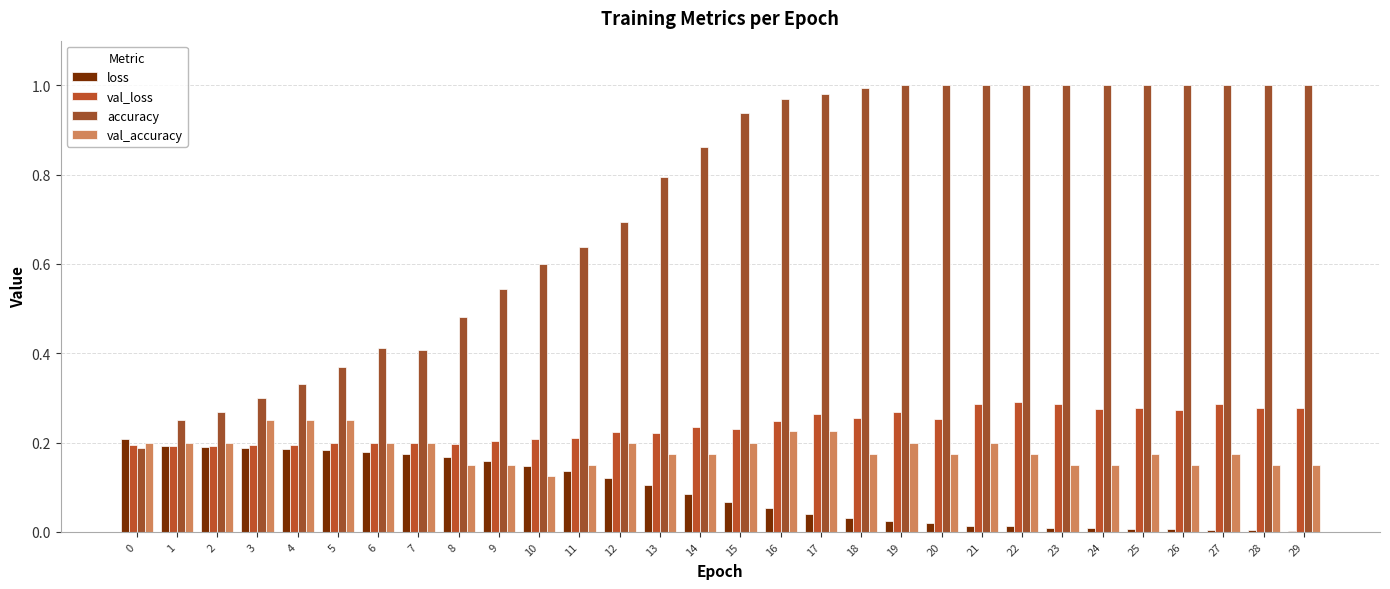

Reading left to right, transcribe all the data shown in this chart.

loss: 0=0.2	1=0.2	2=0.2	3=0.2	4=0.2	5=0.2	6=0.2	7=0.2	8=0.2	9=0.2	10=0.1	11=0.1	12=0.1	13=0.1	14=0.1	15=0.1	16=0.1	17=0.0	18=0.0	19=0.0	20=0.0	21=0.0	22=0.0	23=0.0	24=0.0	25=0.0	26=0.0	27=0.0	28=0.0	29=0.0
val_loss: 0=0.2	1=0.2	2=0.2	3=0.2	4=0.2	5=0.2	6=0.2	7=0.2	8=0.2	9=0.2	10=0.2	11=0.2	12=0.2	13=0.2	14=0.2	15=0.2	16=0.2	17=0.3	18=0.3	19=0.3	20=0.3	21=0.3	22=0.3	23=0.3	24=0.3	25=0.3	26=0.3	27=0.3	28=0.3	29=0.3
accuracy: 0=0.2	1=0.2	2=0.3	3=0.3	4=0.3	5=0.4	6=0.4	7=0.4	8=0.5	9=0.5	10=0.6	11=0.6	12=0.7	13=0.8	14=0.9	15=0.9	16=1.0	17=1.0	18=1.0	19=1.0	20=1.0	21=1.0	22=1.0	23=1.0	24=1.0	25=1.0	26=1.0	27=1.0	28=1.0	29=1.0
val_accuracy: 0=0.2	1=0.2	2=0.2	3=0.2	4=0.2	5=0.2	6=0.2	7=0.2	8=0.1	9=0.1	10=0.1	11=0.1	12=0.2	13=0.2	14=0.2	15=0.2	16=0.2	17=0.2	18=0.2	19=0.2	20=0.2	21=0.2	22=0.2	23=0.1	24=0.1	25=0.2	26=0.1	27=0.2	28=0.1	29=0.1